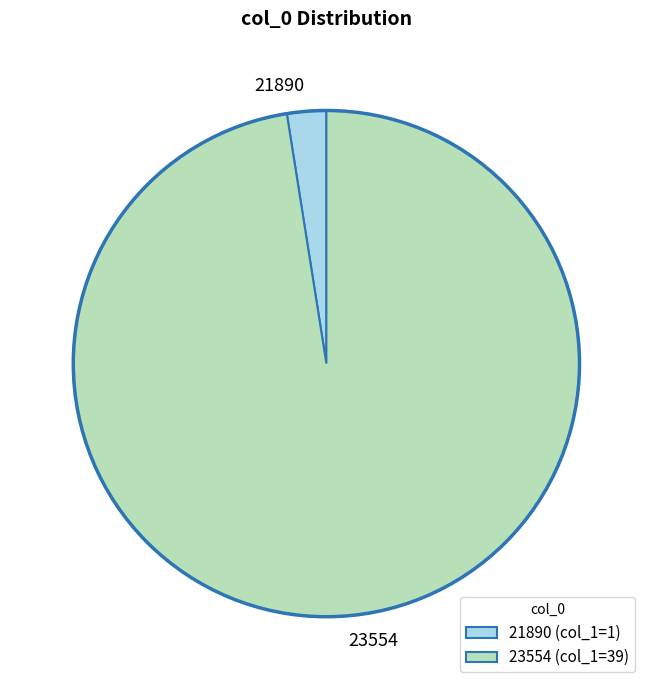

How many segments does this pie chart have?

2